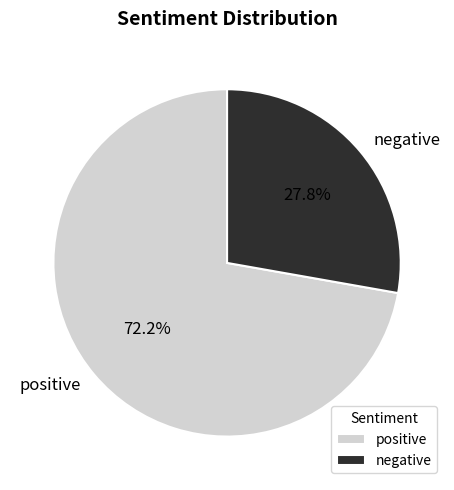

To the nearest percent, what is the average slice percentage?

50%